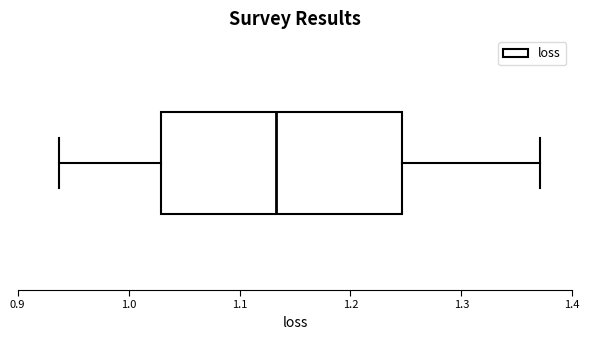

Read this box plot against the x-axis: the position of the median line, the range covered by the box, and the ends of both whiskers. The values are not printed on the chart, so give them approximately, as read against the axis.

median 1.13, box 1.03 to 1.25, whiskers 0.94 to 1.37